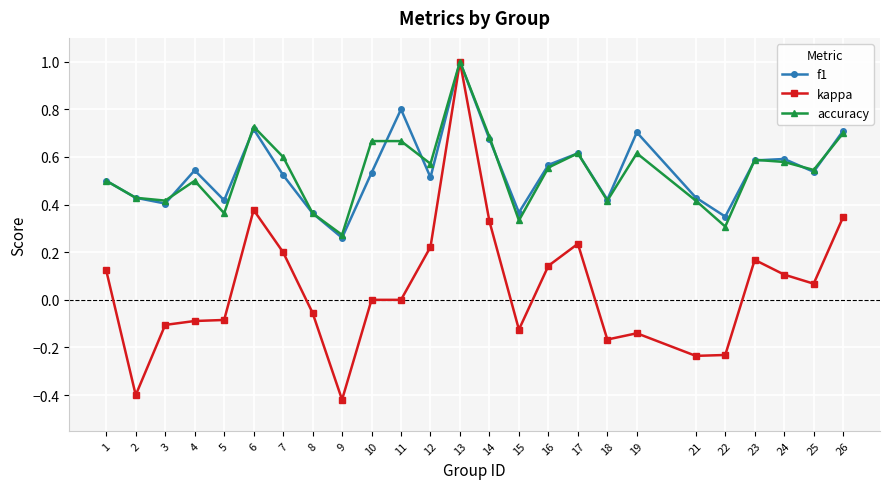

At 4, list the series in order from smallest to largest.

kappa, accuracy, f1